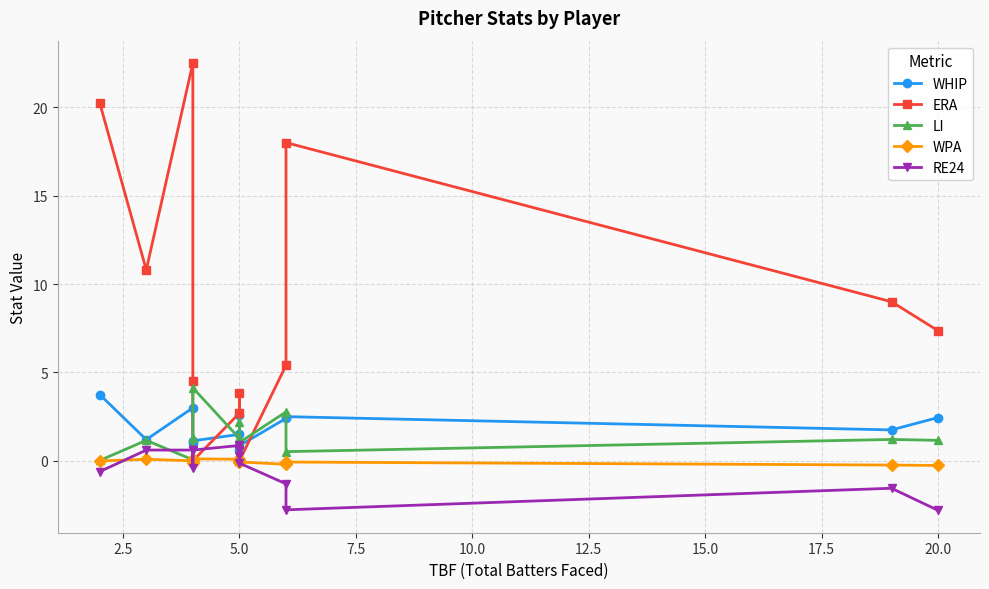

True or false: WPA and WHIP intersect in this chart.

False